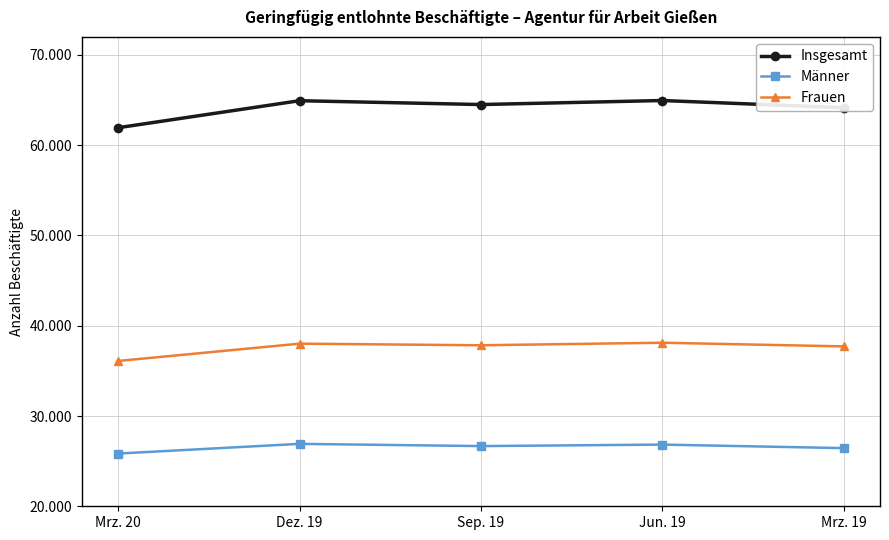

What are all the series names shown in the legend?

Insgesamt, Männer, Frauen